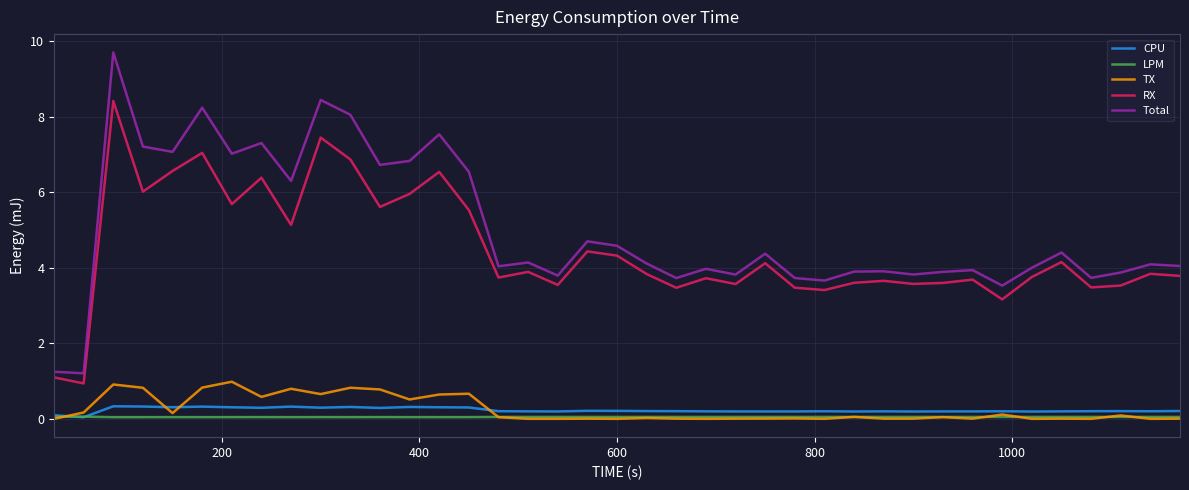

Which series has the largest total across all categories?

Total